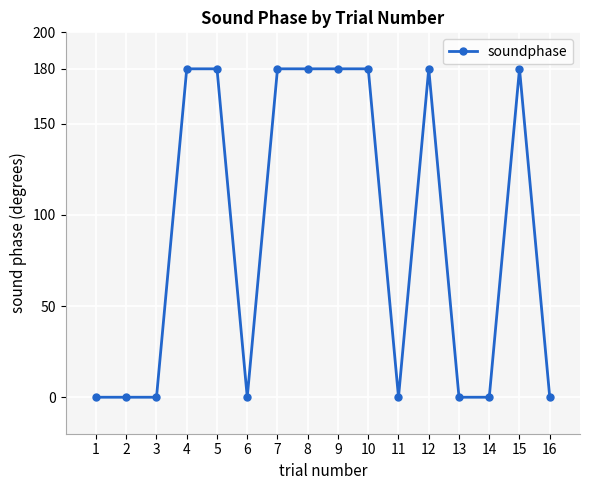

How many lines are shown in the chart?

1